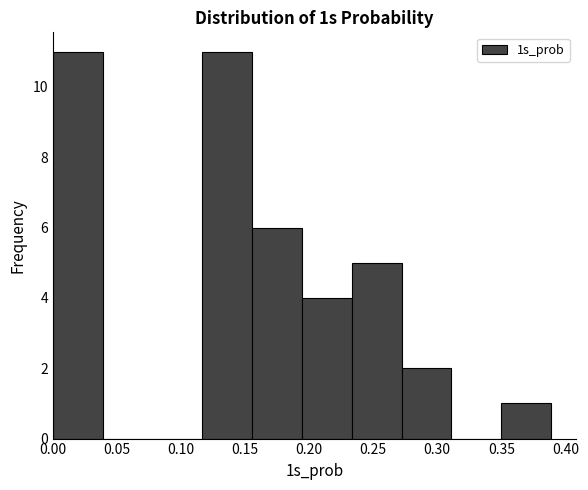

Reading left to right, transcribe this chart: for each bar, give the range it covers on the x-axis and its height. Neither the bar edges nor the heights are printed on the chart, so give them approximately, as read against the axes.

0.000 to 0.040: 11
0.040 to 0.080: 0
0.080 to 0.115: 0
0.115 to 0.155: 11
0.155 to 0.195: 6
0.195 to 0.235: 4
0.235 to 0.270: 5
0.270 to 0.310: 2
0.310 to 0.350: 0
0.350 to 0.390: 1